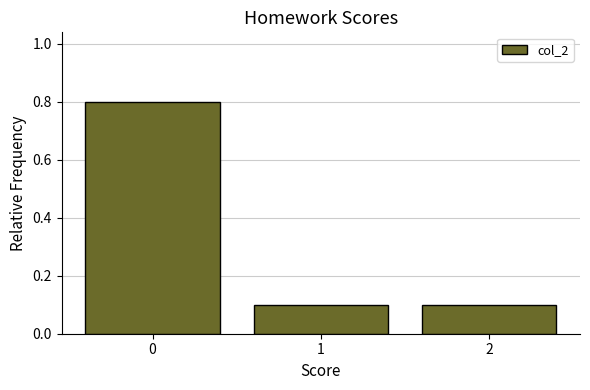

Reading left to right, extract all data points from this chart.

0=0.8	1=0.1	2=0.1